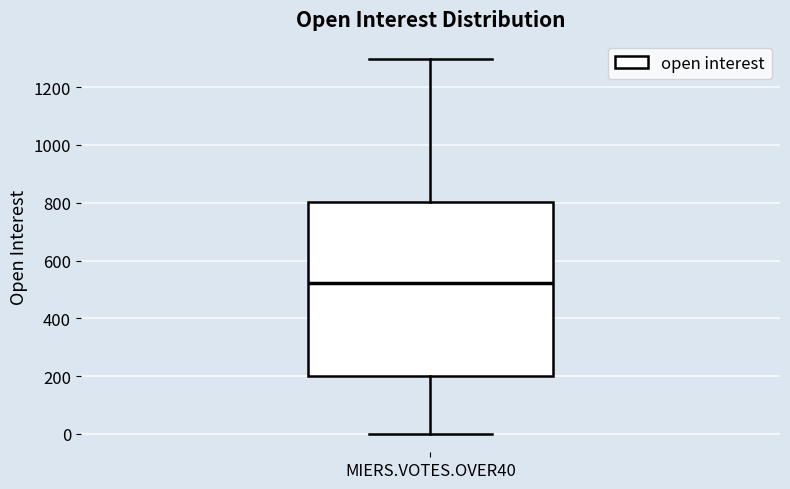

Transcribe this box plot: give where the median line is, the range the box spans, and where the two whiskers end, as read against the y-axis. The values are not printed on the chart, so give them approximately, as read against the axis.

median 520, box 200 to 800, whiskers 0 to 1300